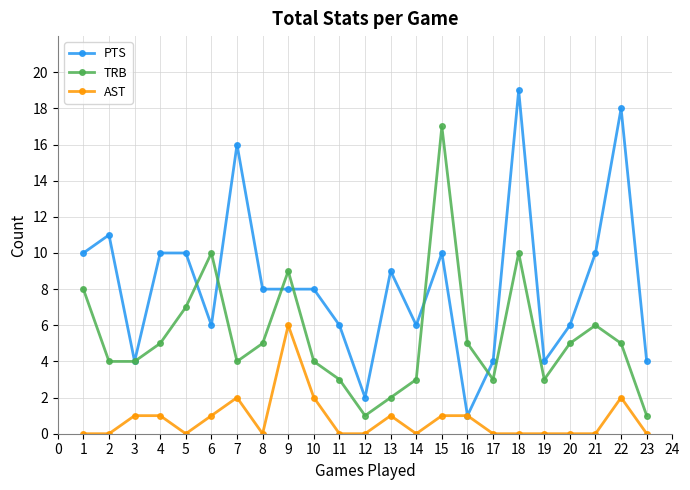

What is the value of the PTS point at the 8th from the left?

8